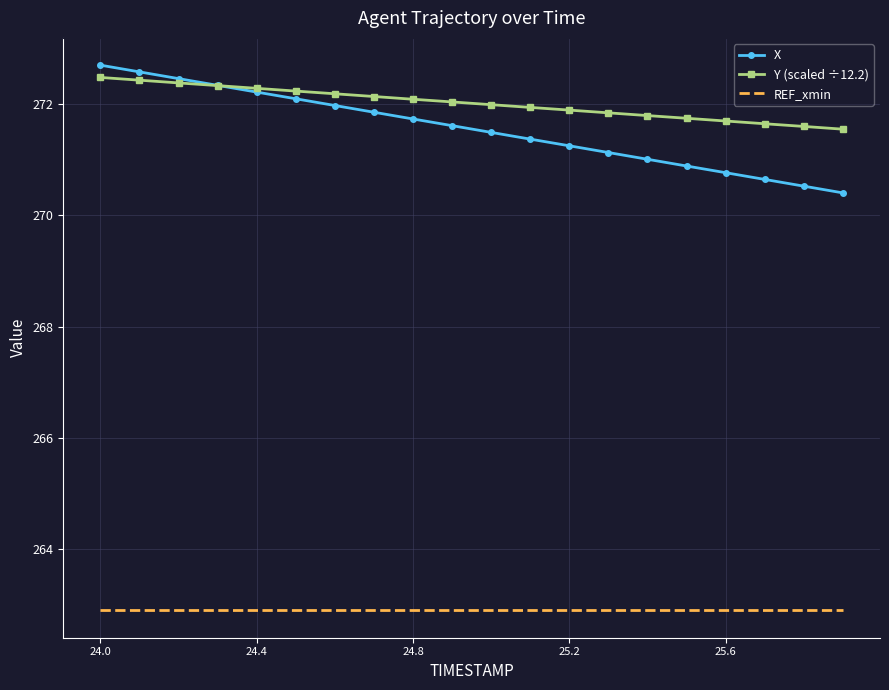

True or false: REF_xmin and X intersect in this chart.

False